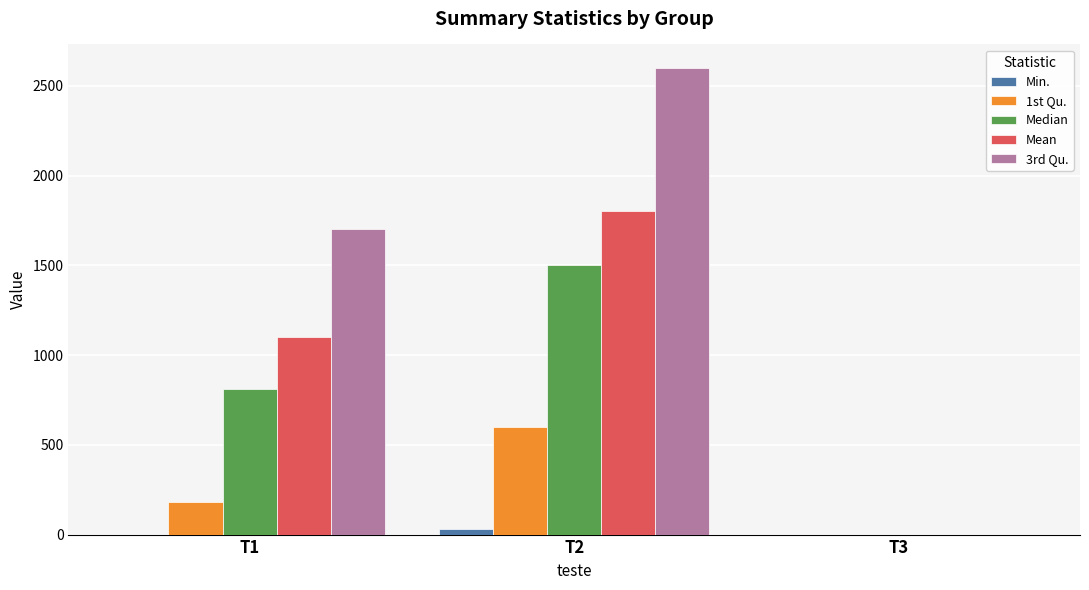

What is the sum of all 1st Qu. values?

780